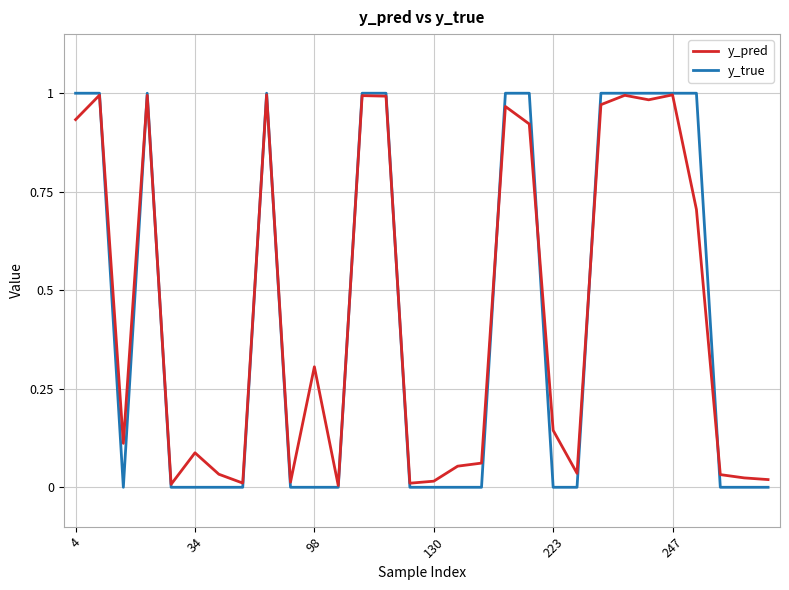

Which series has the widest spread of values?

y_true